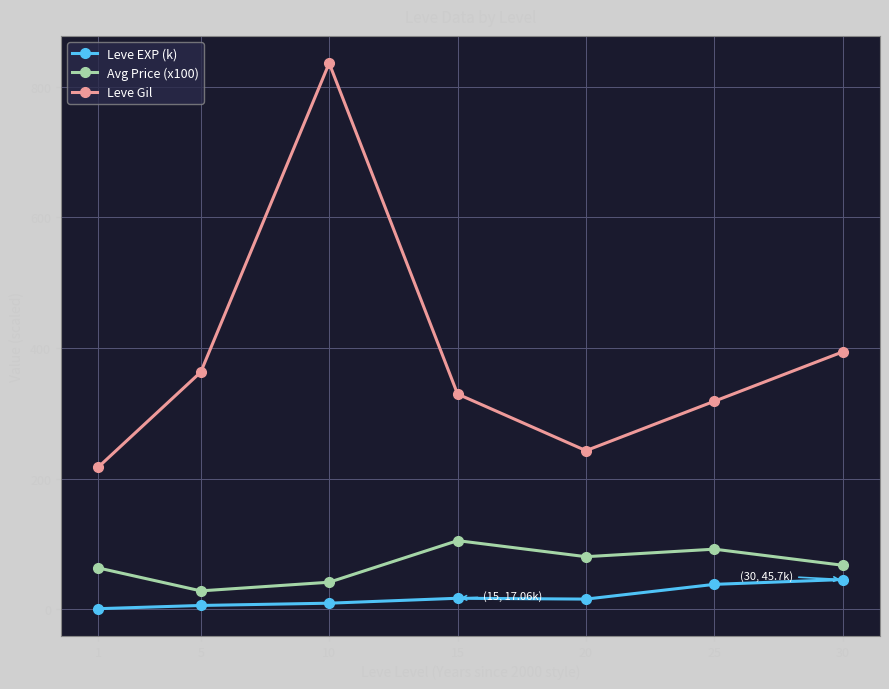

Is it true that Leve Gil equals 169.5 at 25?

False